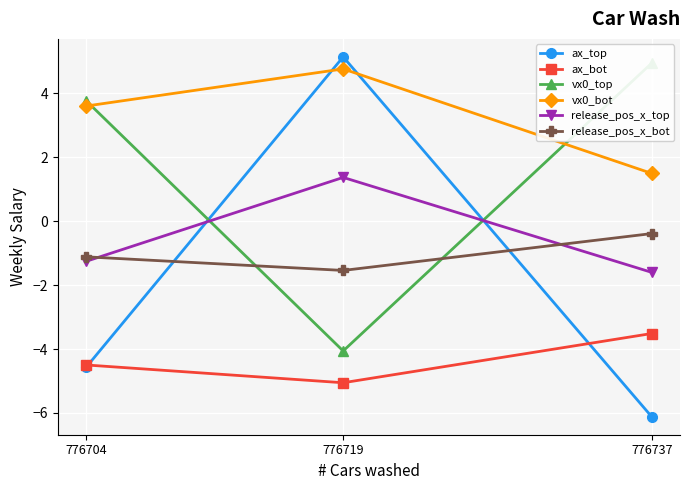

How many lines are shown in the chart?

6